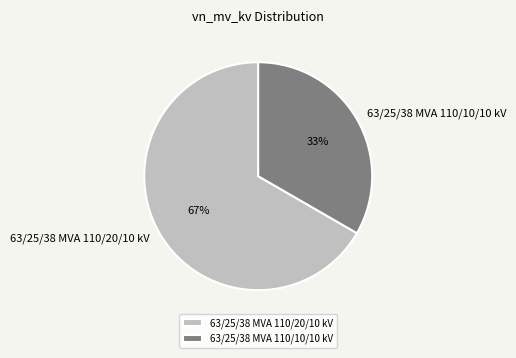

To the nearest percent, what is the combined percentage of 63/25/38 MVA 110/10/10 kV and 63/25/38 MVA 110/20/10 kV?

100%